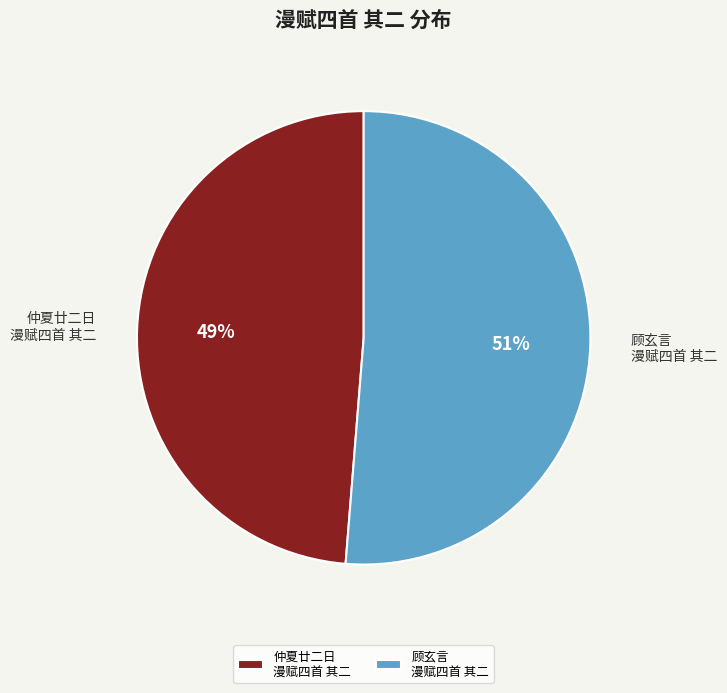

Rank the categories by value from highest to lowest.

顾玄言 漫赋四首 其二, 仲夏廿二日 漫赋四首 其二